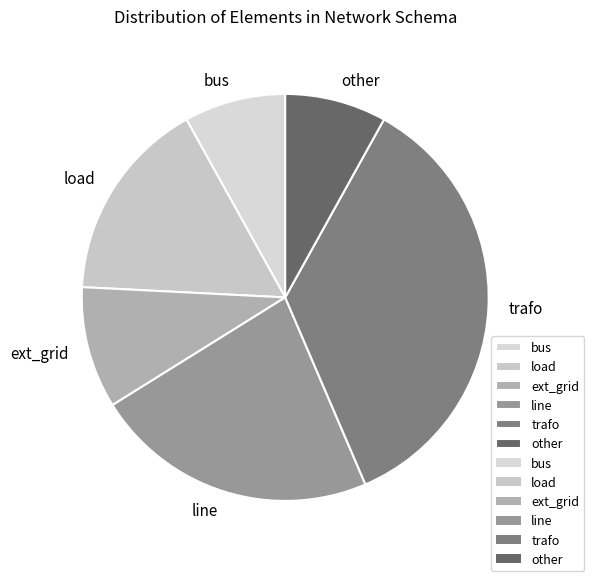

Does line represent more than half of the total?

No